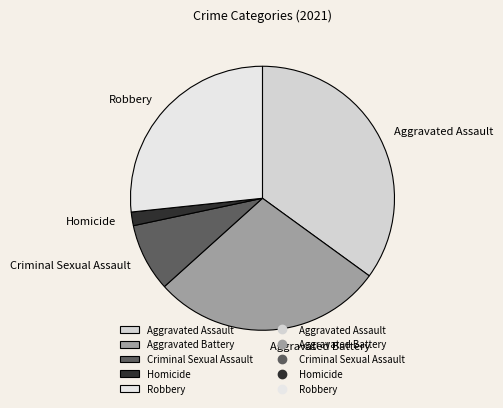

Do Robbery and Aggravated Assault together represent more than half of the pie?

Yes